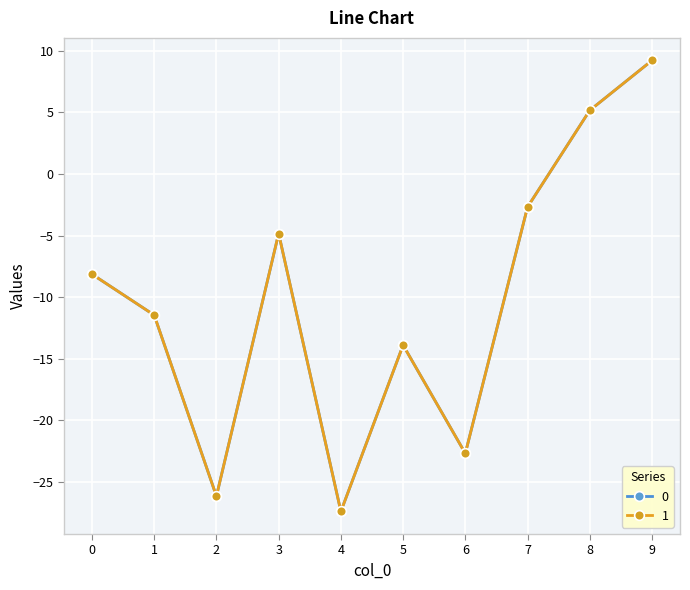

The value of 0 at 2 is -45.9. True or false?

False